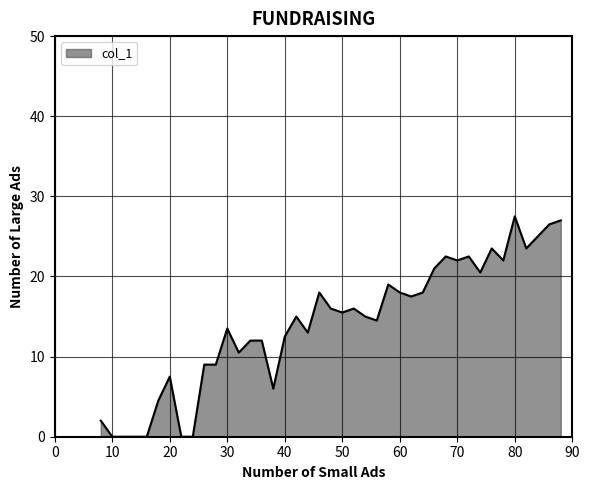

What is the greatest value displayed?

27.5